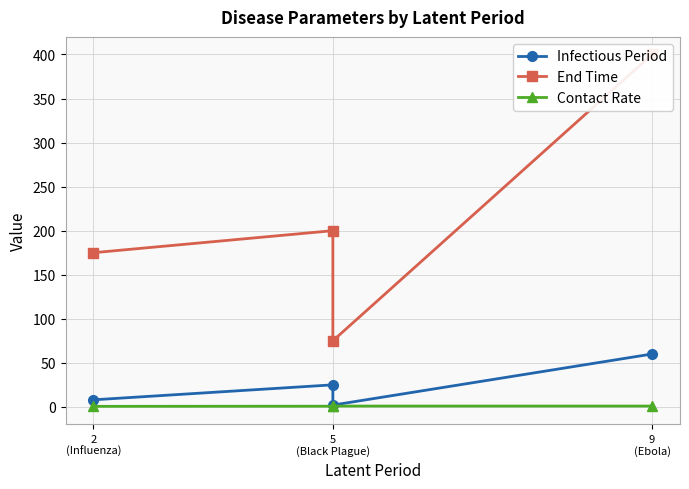

True or false: End Time and Contact Rate cross at least once.

False